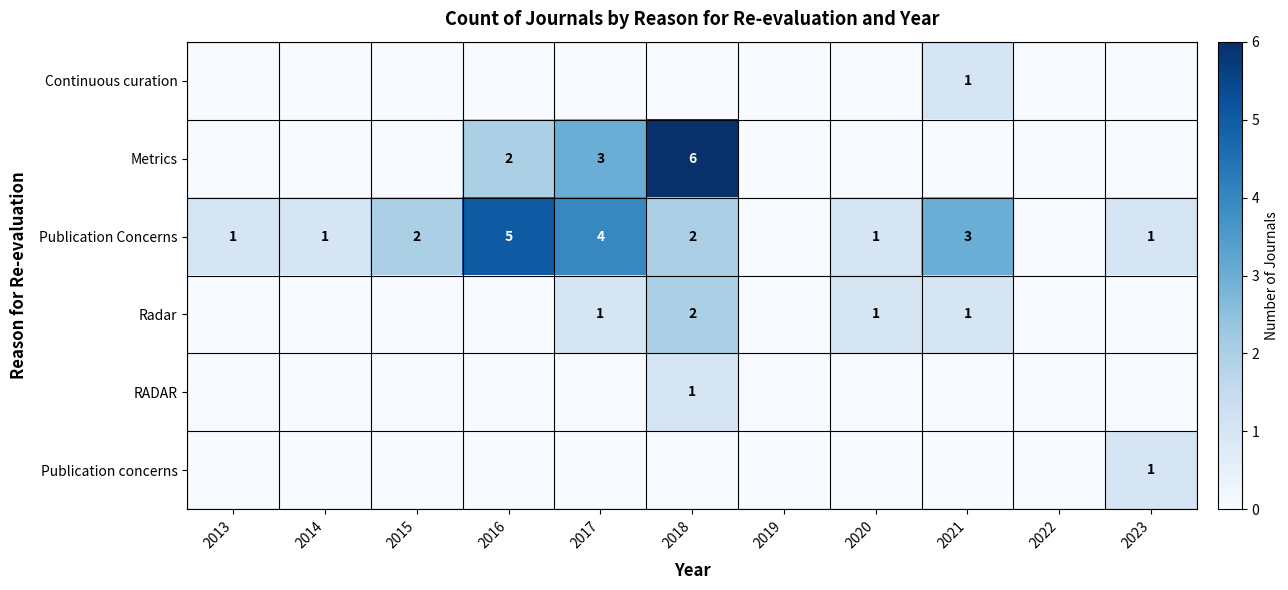

The value of Radar at 2018 is 1. True or false?

False